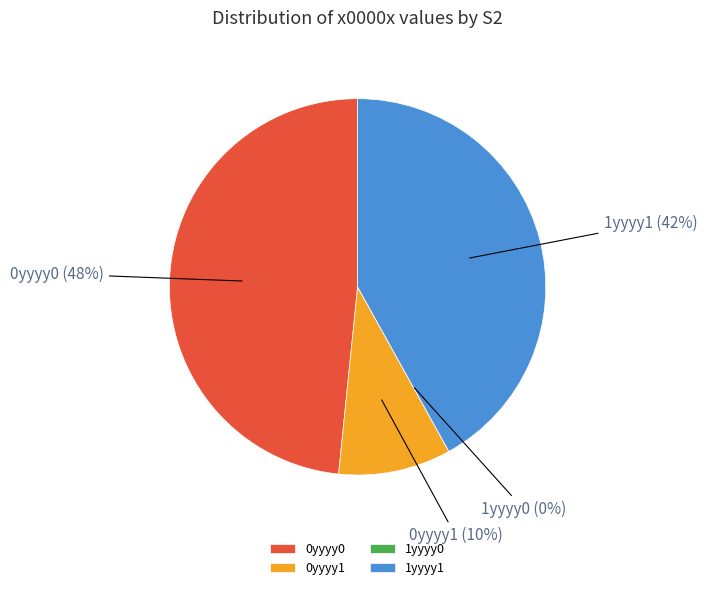

What portion of the pie excludes 1yyyy1?

58.1%